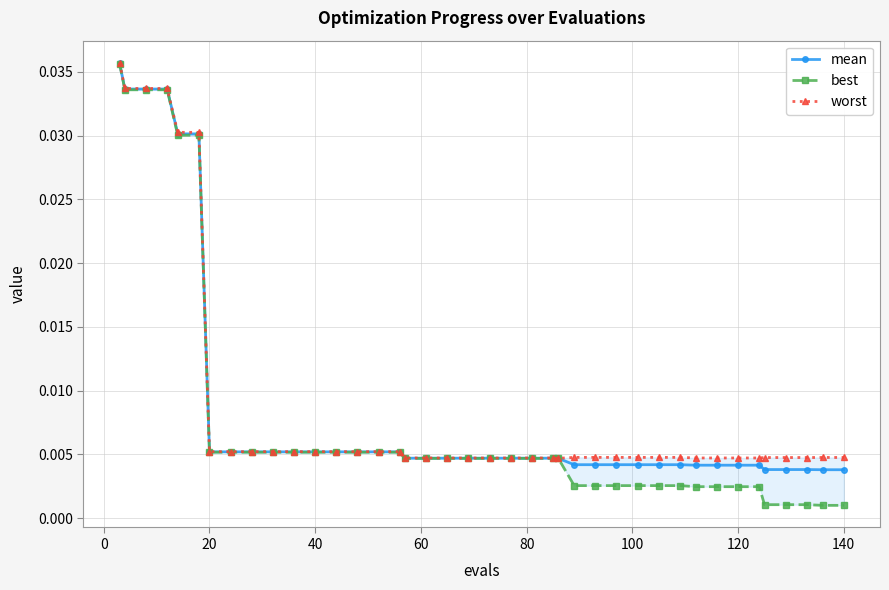

Count the mean values in the range 0 to 1.

40